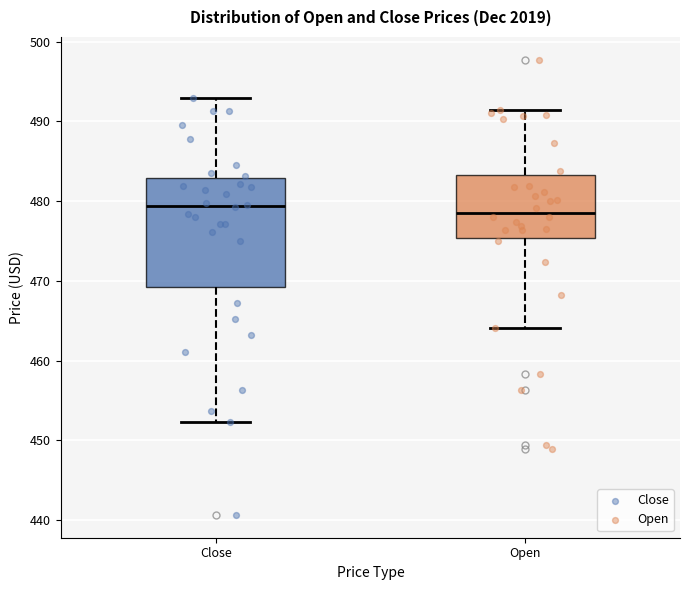

Reading left to right, read every box against the y-axis: the position of its median line, the range the box covers, and the ends of its whiskers. The values are not printed on the chart, so give them approximately, as read against the axis.

Close: median 479, box 469 to 483, whiskers 452 to 493
Open: median 479, box 475 to 483, whiskers 464 to 491